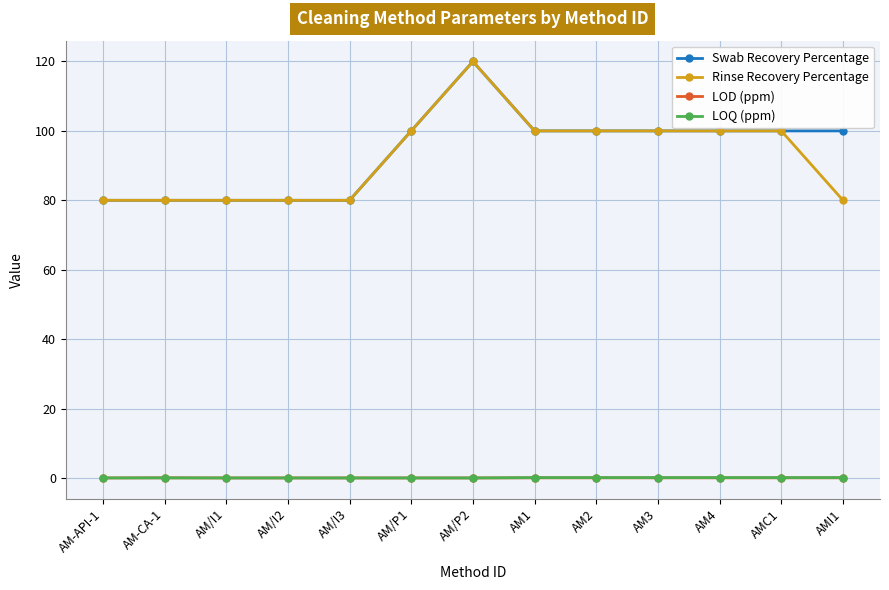

What is the label of the 9th point from the left?

AM2